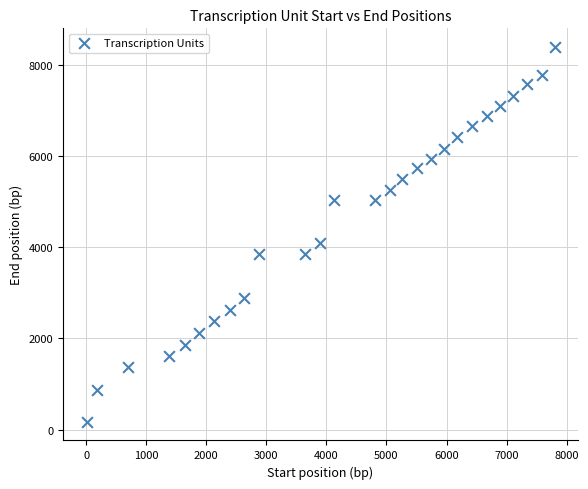

What is the range of Y values (max minus min)?

8207